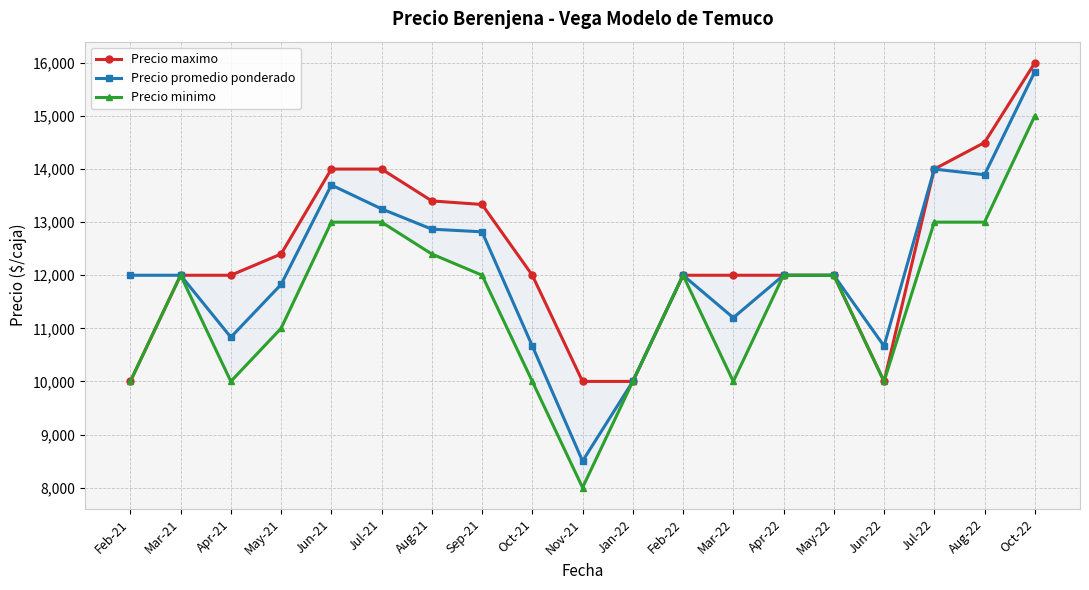

What is the spread (max minus min) of values at May-21?

1400